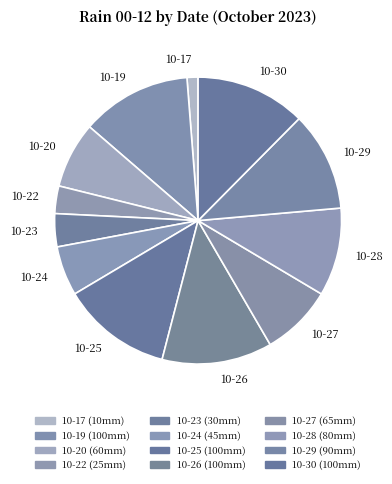

Is there any slice that represents more than half of the pie?

No